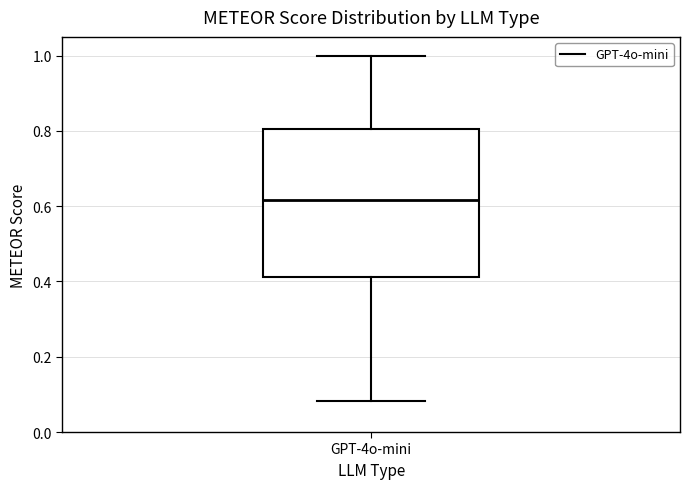

Where is the upper edge of the box for GPT-4o-mini on the y-axis? The values are not printed on the chart, so give them approximately, as read against the axis.

0.80